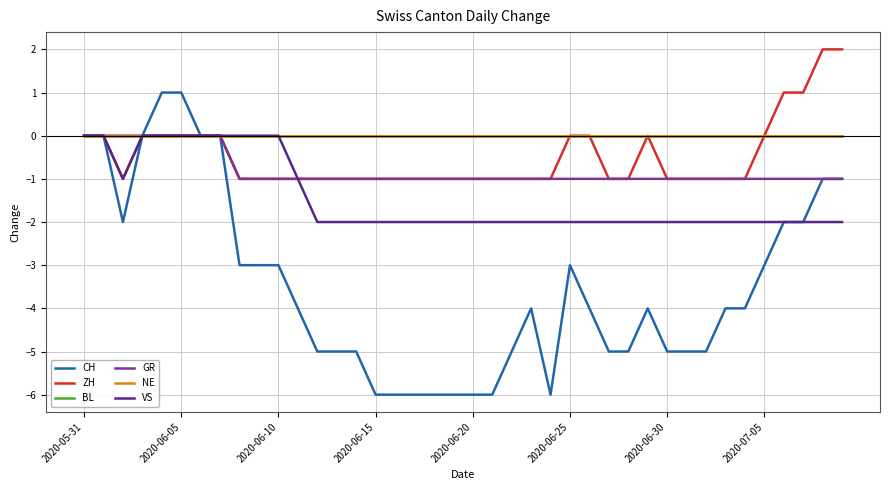

Does the chart have visible grid lines?

Yes